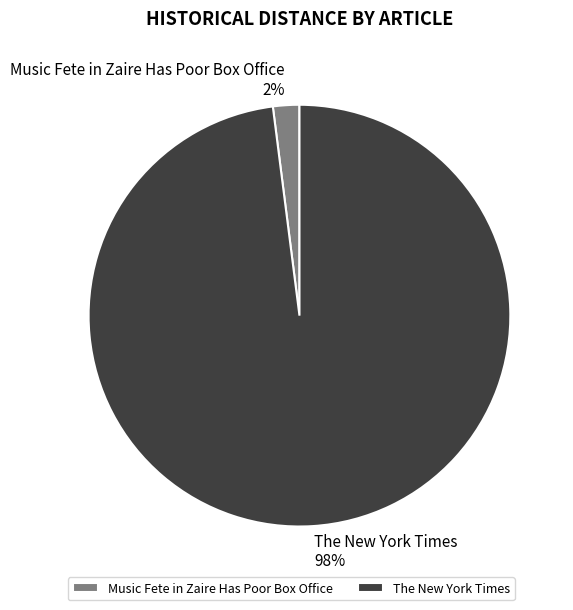

What percentage is the Music Fete in Zaire Has Poor Box Office slice, to the nearest percent?

2%